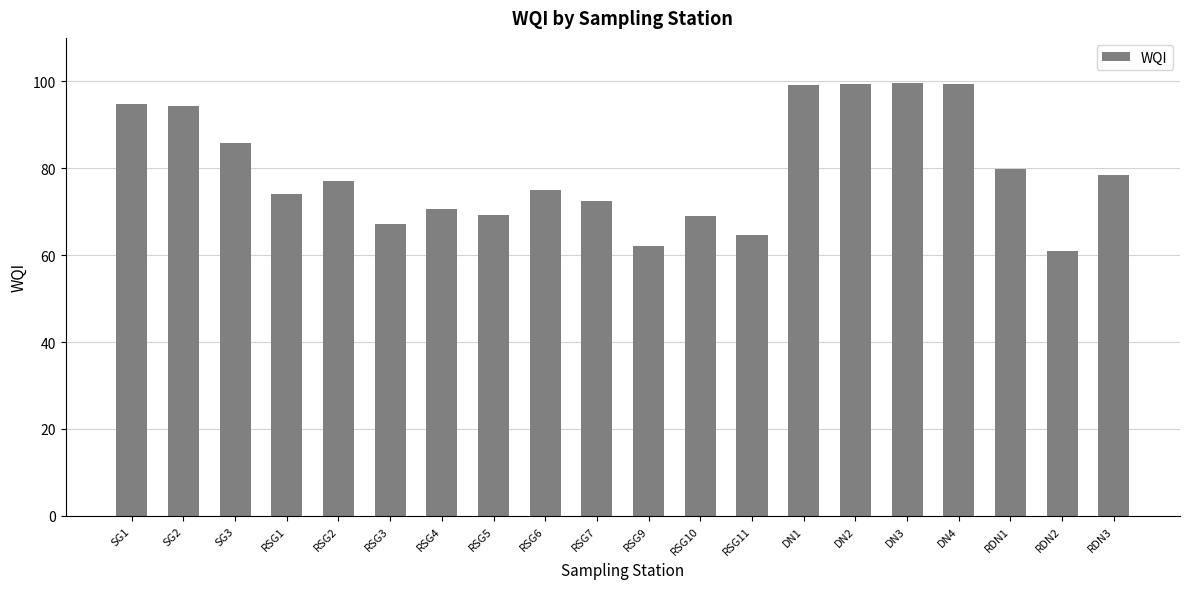

Does the chart contain stacked bars?

No